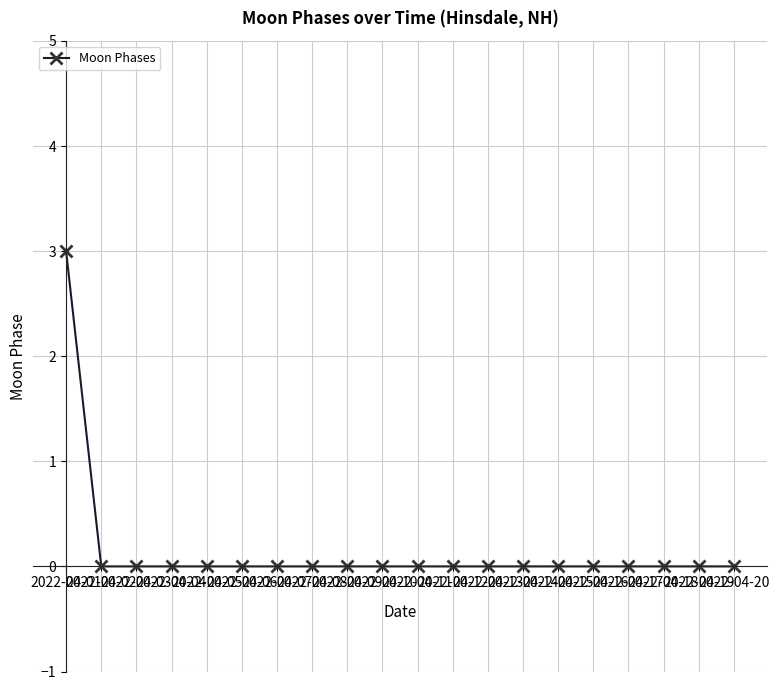

Count the values in the range 0 to 1.

19